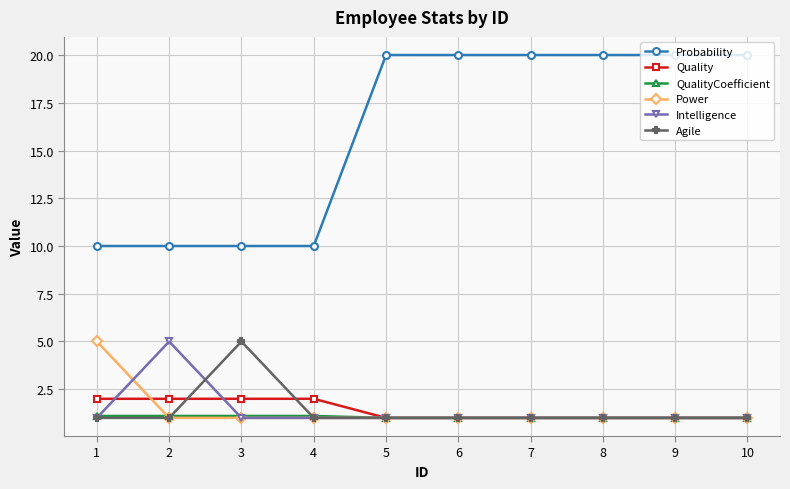

What is the difference between the QualityCoefficient values at 9 and 3?

0.1